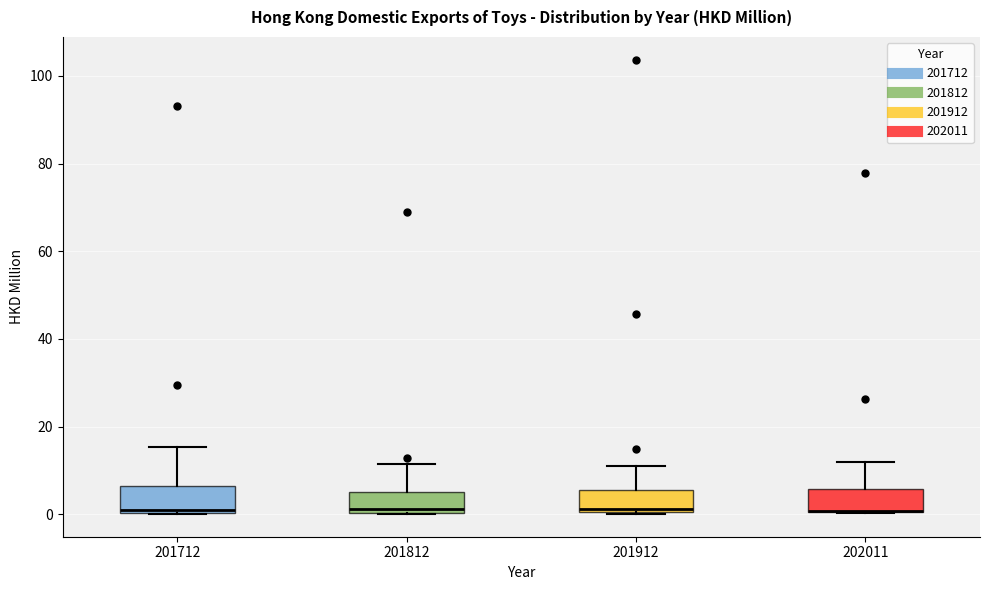

Reading left to right, transcribe this box plot: for each box, give where its median line is, the range the box spans, and where its two whiskers end, as read against the y-axis. The values are not printed on the chart, so give them approximately, as read against the axis.

201712: median 0, box 0 to 6, whiskers 0 to 16
201812: median 2, box 0 to 6, whiskers 0 to 12
201912: median 2, box 0 to 6, whiskers 0 to 12
202011: median 0 (drawn on the box's lower edge), box 0 to 6, whiskers 0 to 12